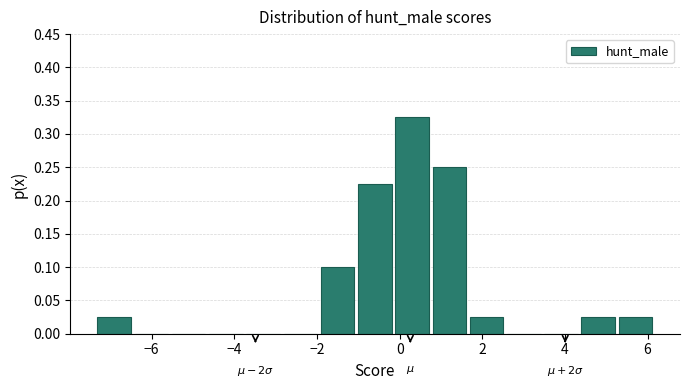

Which range on the x-axis has the tallest bar?

-0.2 to 0.8